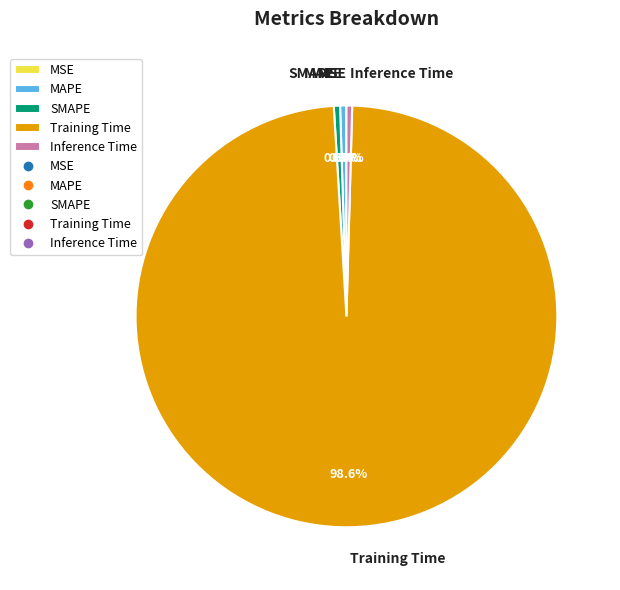

Which category accounts for the majority?

Training Time